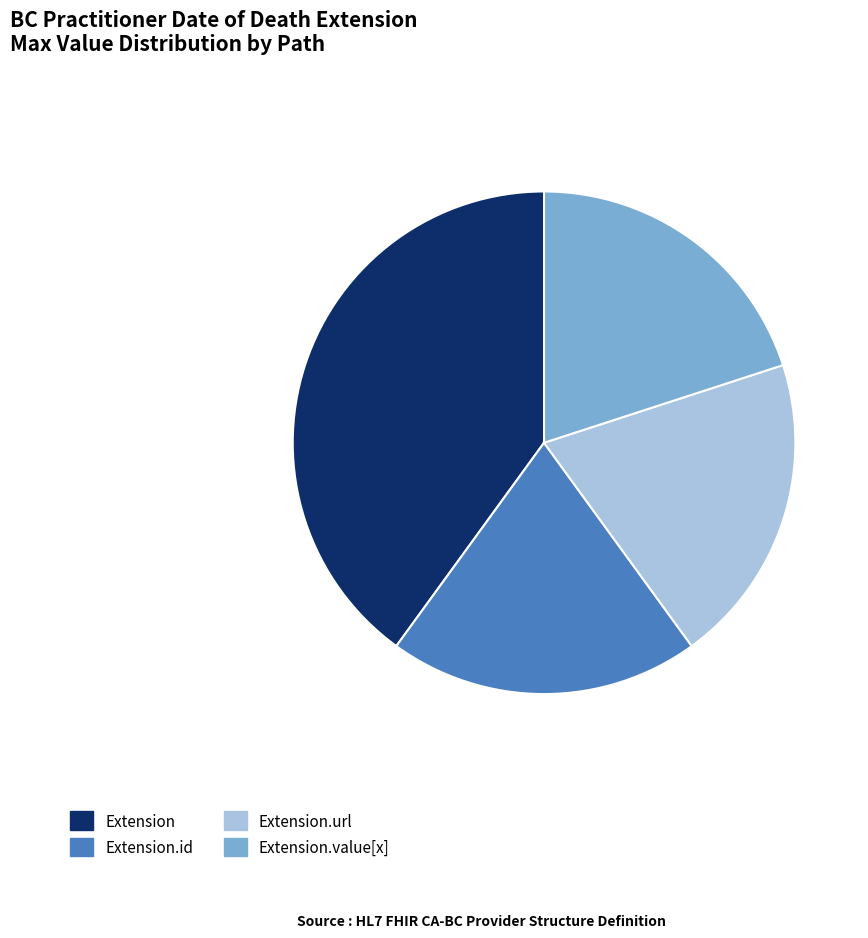

The Extension slice represents 45% of the pie. True or false?

False